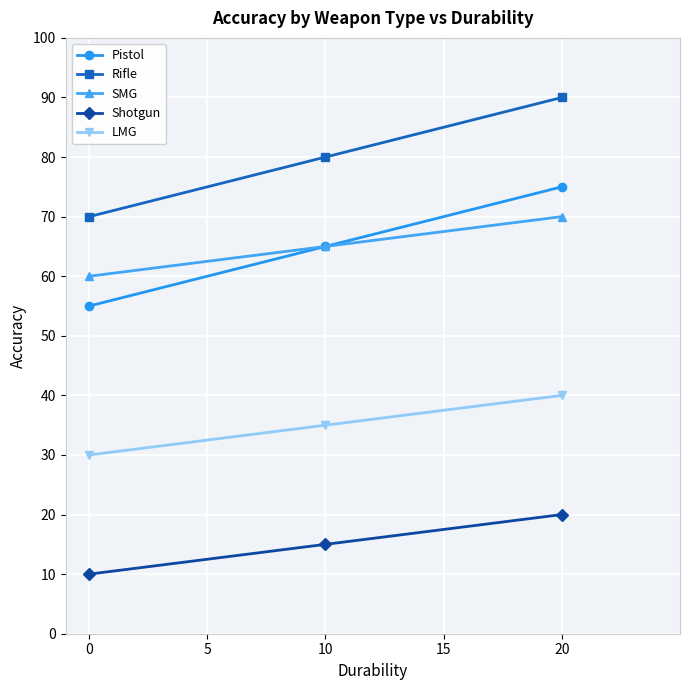

What is the average value of the Pistol series?

65